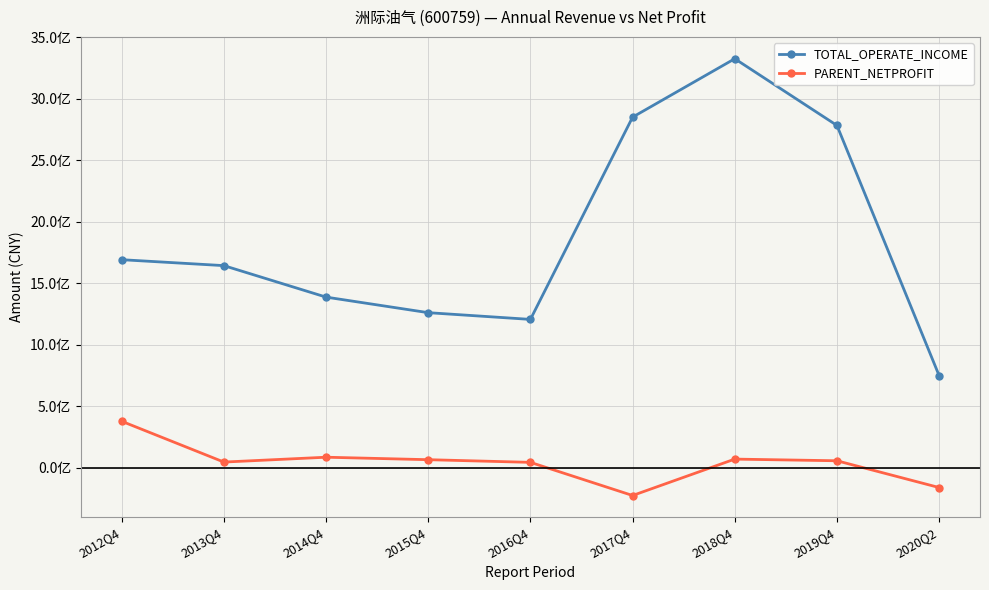

What are all the series names shown in the legend?

TOTAL_OPERATE_INCOME, PARENT_NETPROFIT